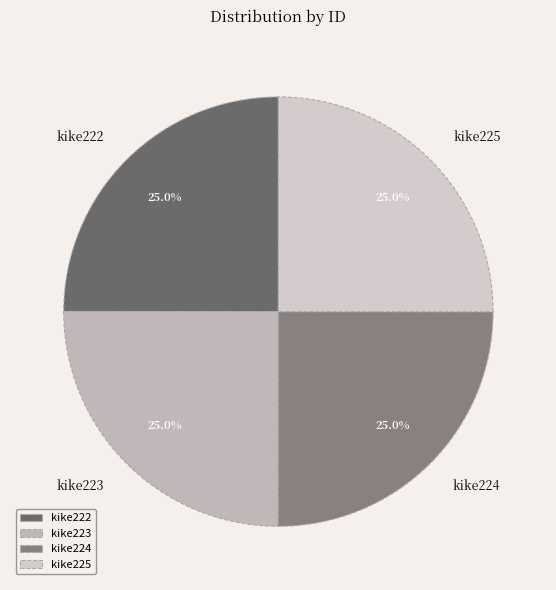

Count the number of slices in the pie.

4